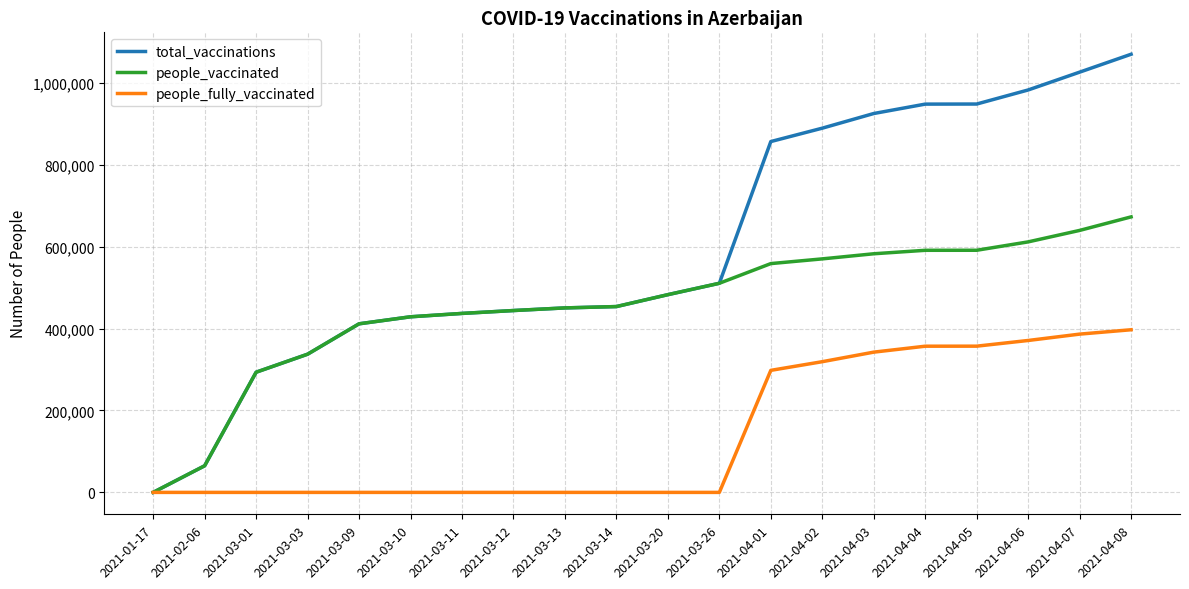

Is this an area chart (filled region under the line)?

No